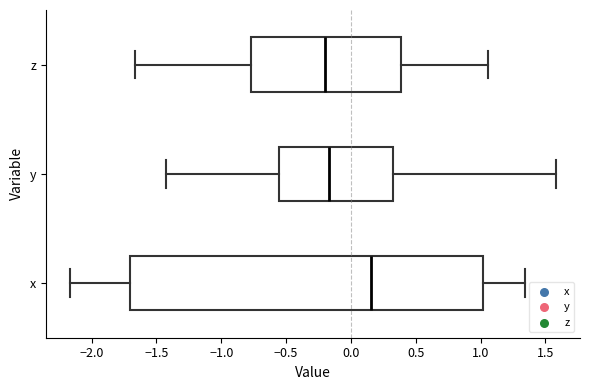

Which box's median line is the furthest to the right?

x